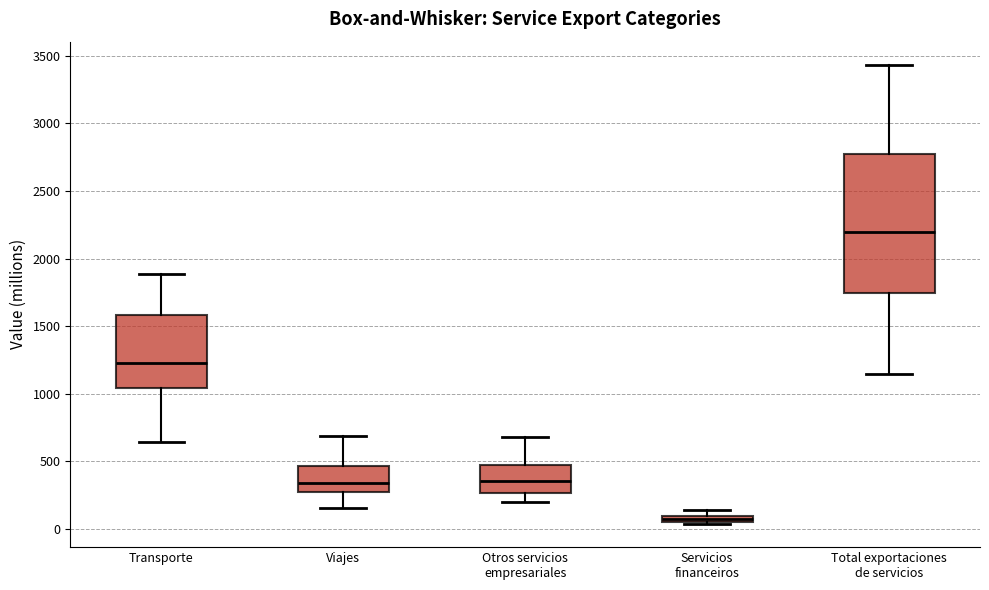

Where does the upper whisker of the box for Otros servicios empresariales end on the y-axis? The values are not printed on the chart, so give them approximately, as read against the axis.

700